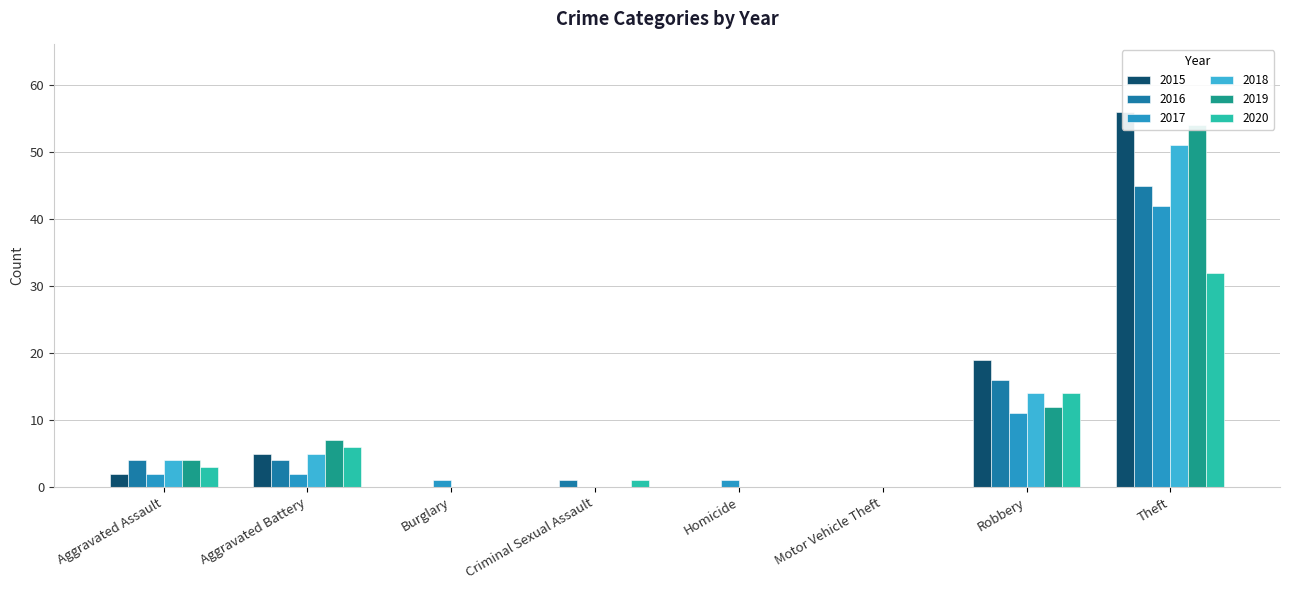

What is the label of the 2nd bar from the left?

Aggravated Battery